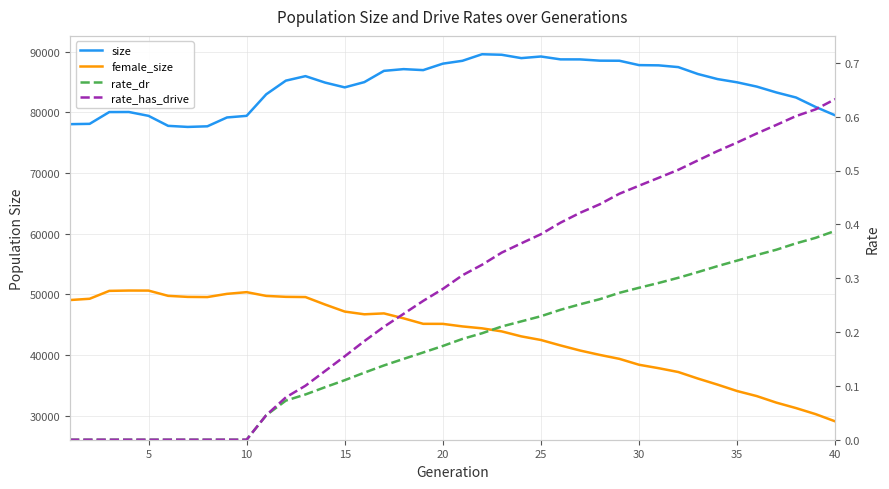

Is the value of rate_dr at 40 greater than the value of rate_has_drive at 25?

No